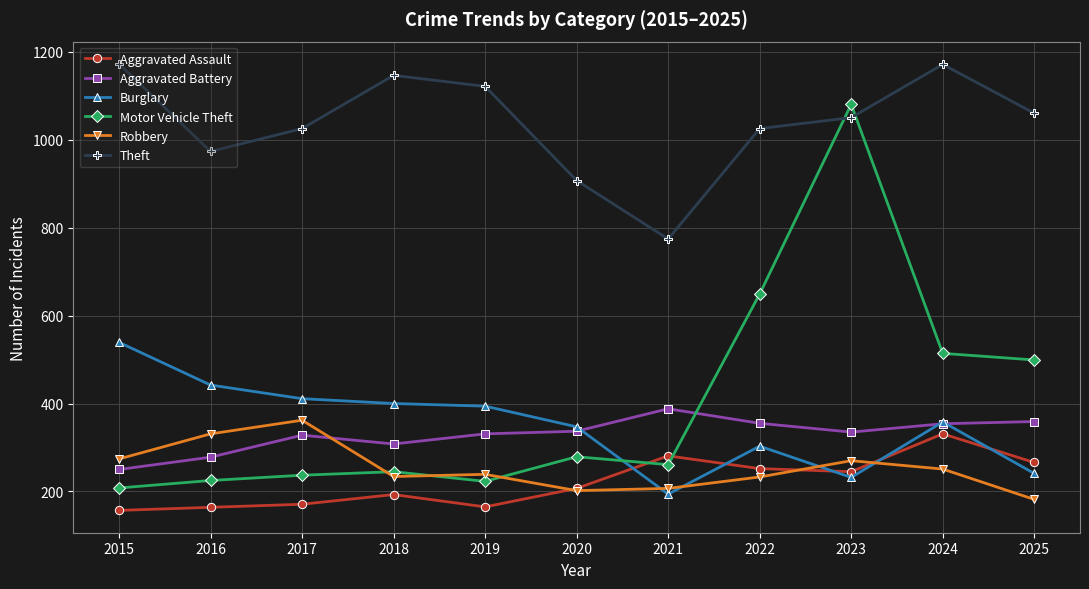

The Theft series shows 1654 at 2019. True or false?

False